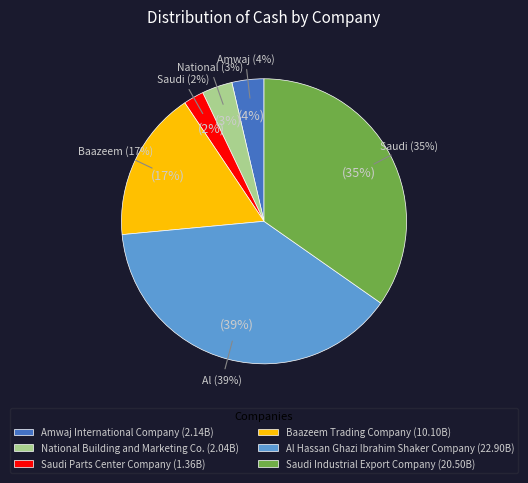

To the nearest percent, what percentage of the pie is Amwaj International Company?

4%